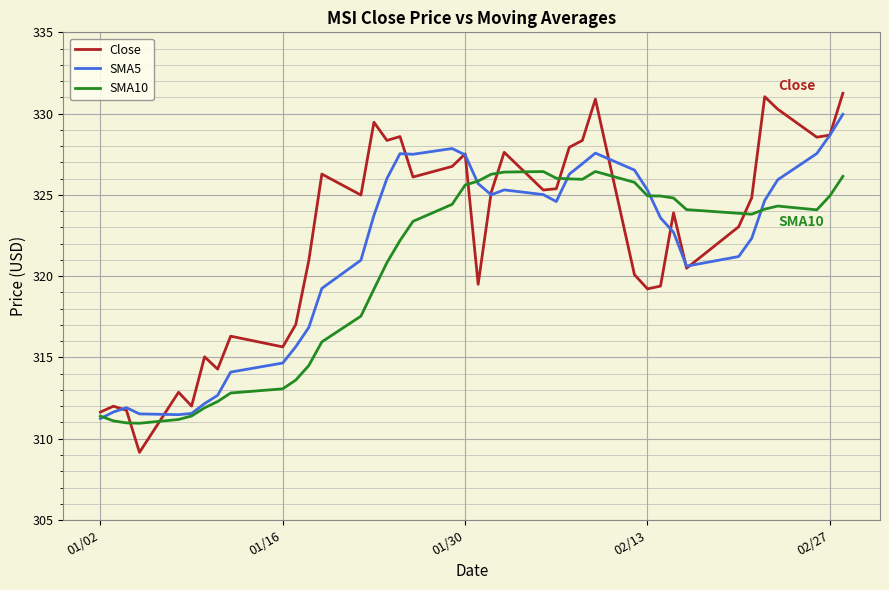

List the series in order of their peak value, lowest first.

SMA10, SMA5, Close